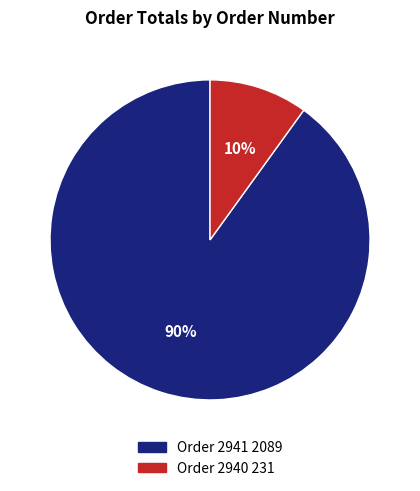

How many slices are in this pie chart?

2